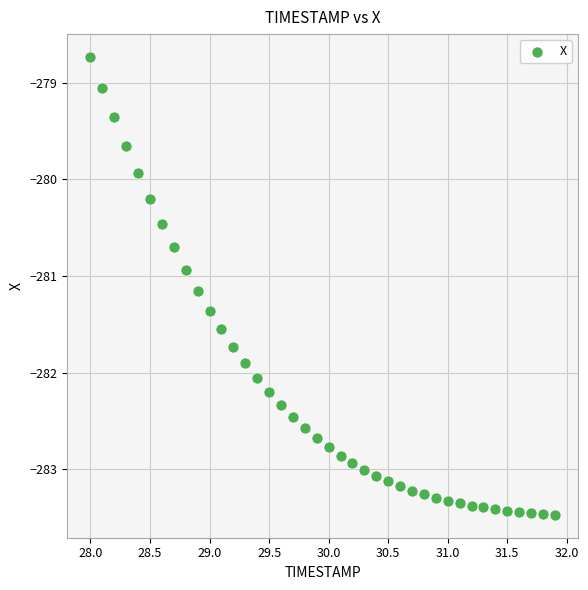

What is the range of Y values (max minus min)?

4.7